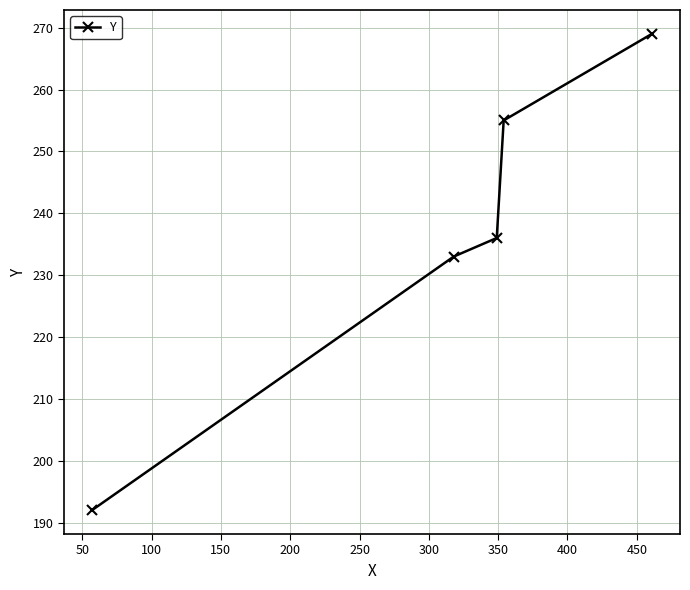

What is the smallest value displayed?

192